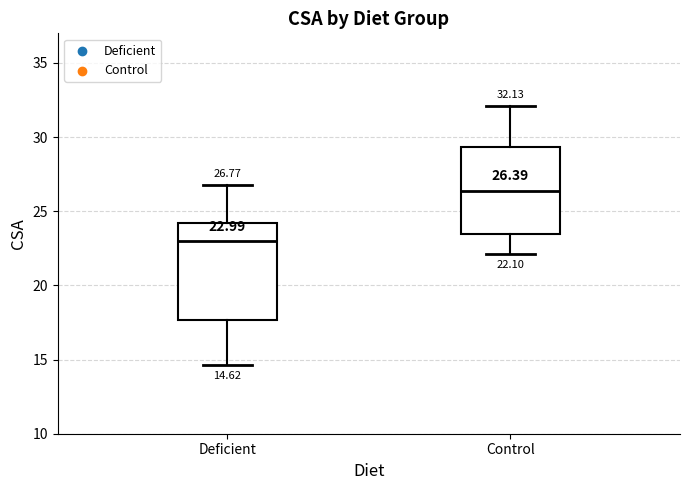

Which box's median line is the highest?

Control